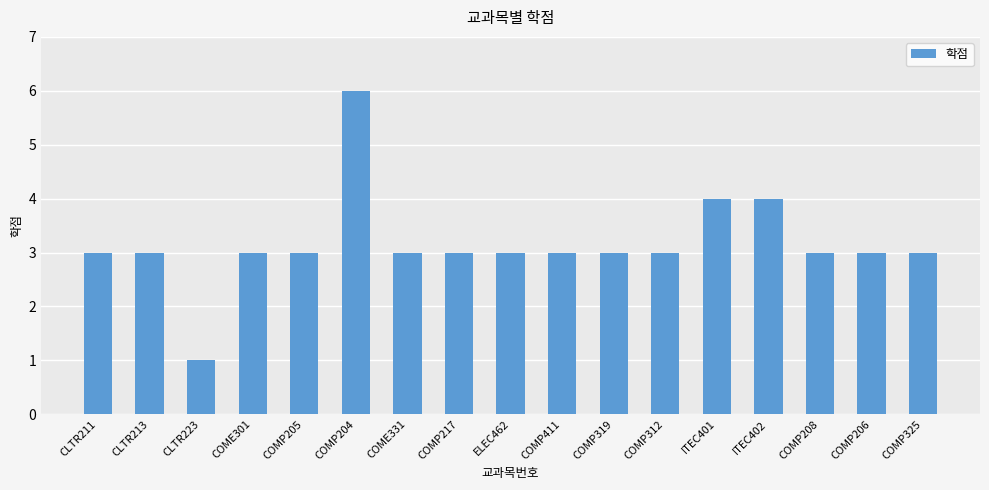

What is the sum of the values at CLTR213 and COMP206?

6